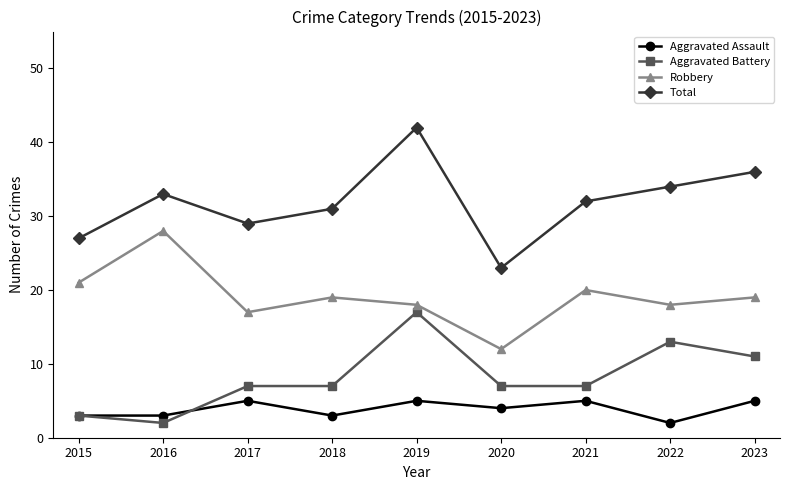

True or false: Aggravated Battery and Total intersect in this chart.

False